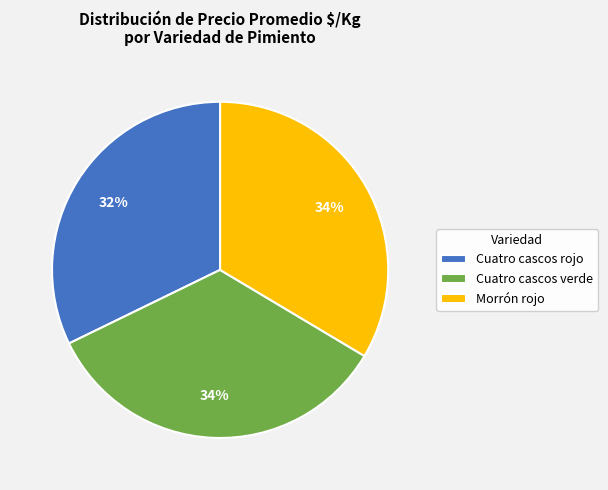

What is the ratio of the value at Cuatro cascos verde to the value at Morrón rojo?

1.0